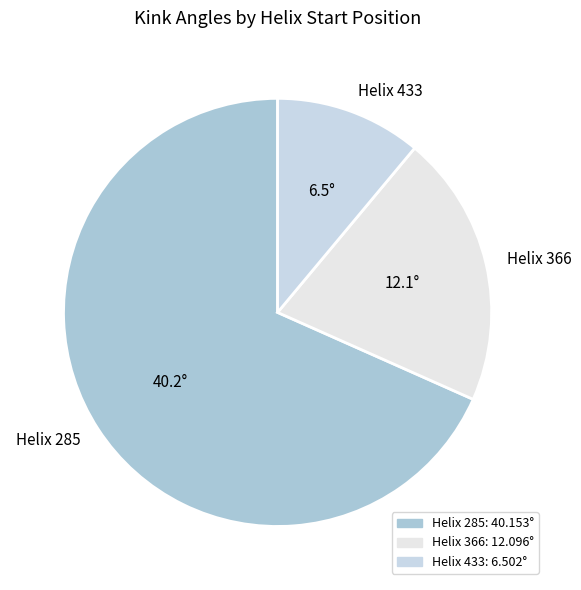

Which slice is the smallest?

Helix 433